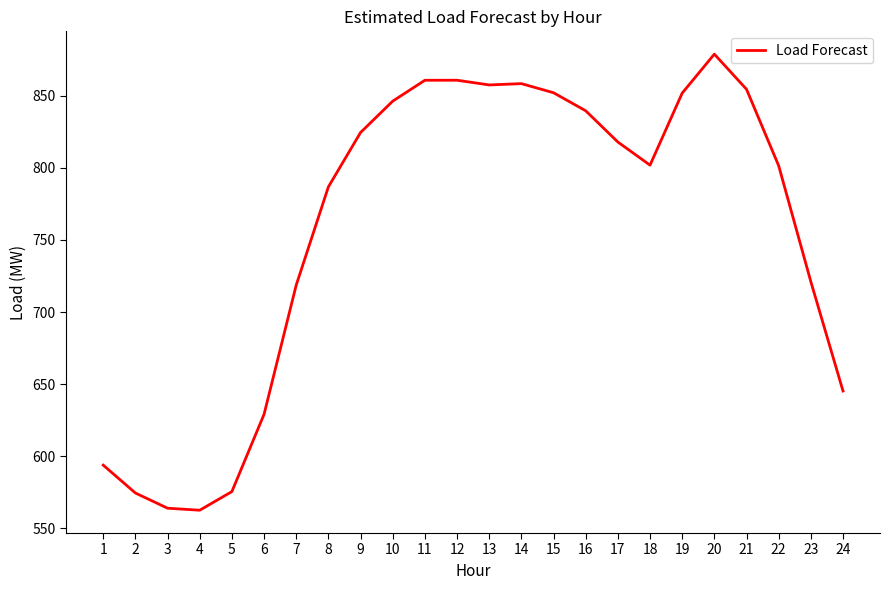

How many values exceed 817?

12